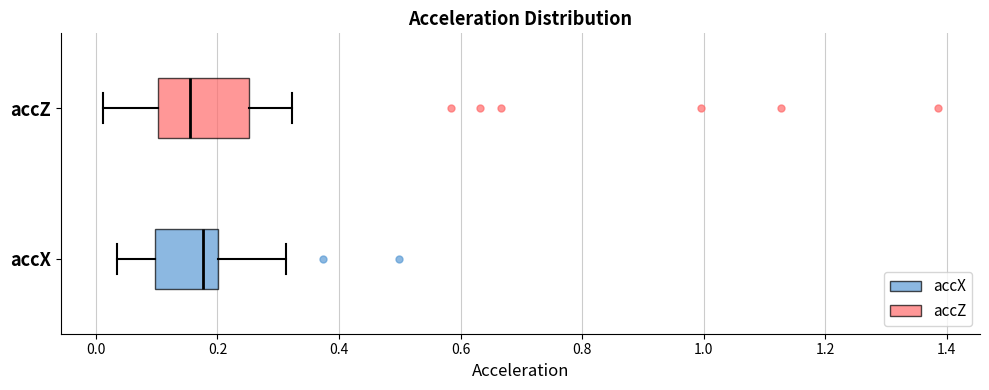

Reading bottom to top, read every box against the x-axis: the position of its median line, the range the box covers, and the ends of its whiskers. The values are not printed on the chart, so give them approximately, as read against the axis.

accX: median 0.18, box 0.10 to 0.20, whiskers 0.04 to 0.32
accZ: median 0.16, box 0.10 to 0.26, whiskers 0.02 to 0.32